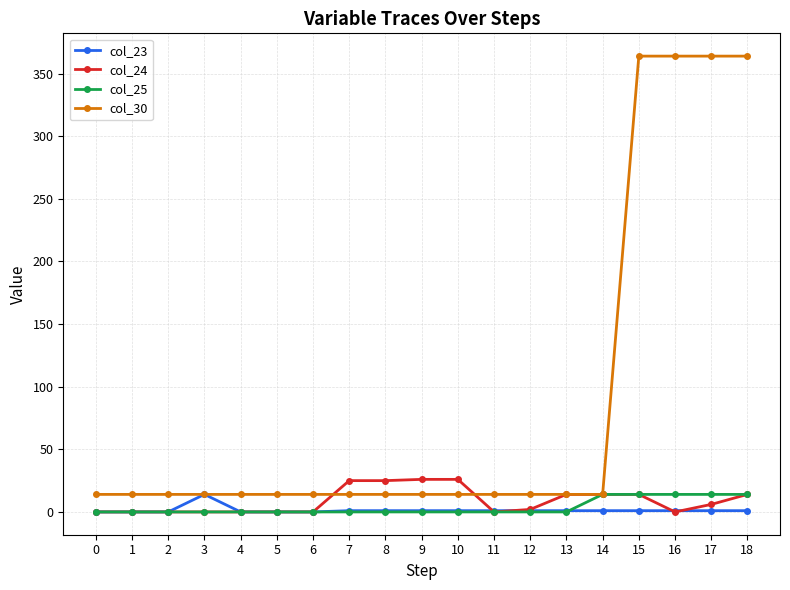

The value of col_23 at 2 is 0. True or false?

True